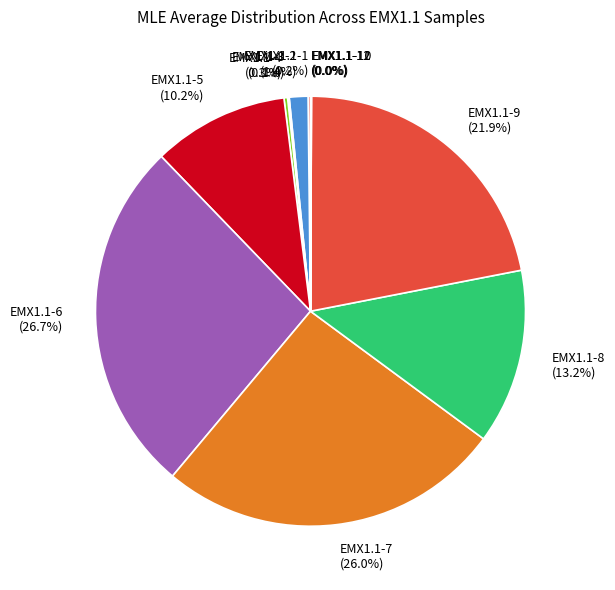

Which category has the biggest portion of the pie?

EMX1.1-6